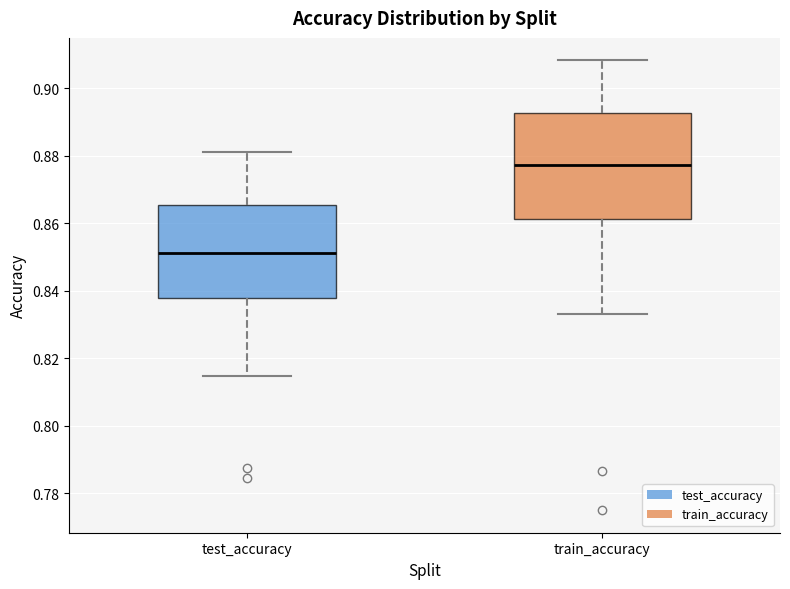

Reading left to right, read every box against the y-axis: the position of its median line, the range the box covers, and the ends of its whiskers. The values are not printed on the chart, so give them approximately, as read against the axis.

test_accuracy: median 0.852, box 0.838 to 0.866, whiskers 0.814 to 0.882
train_accuracy: median 0.878, box 0.862 to 0.892, whiskers 0.834 to 0.908